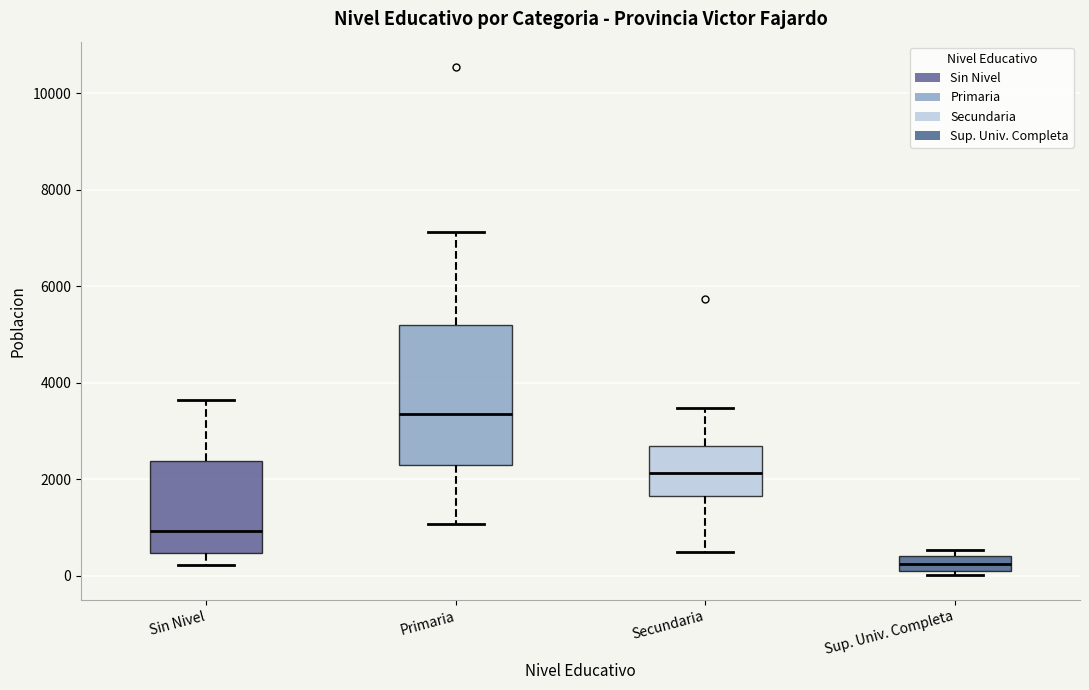

Which box has the highest median line?

Primaria